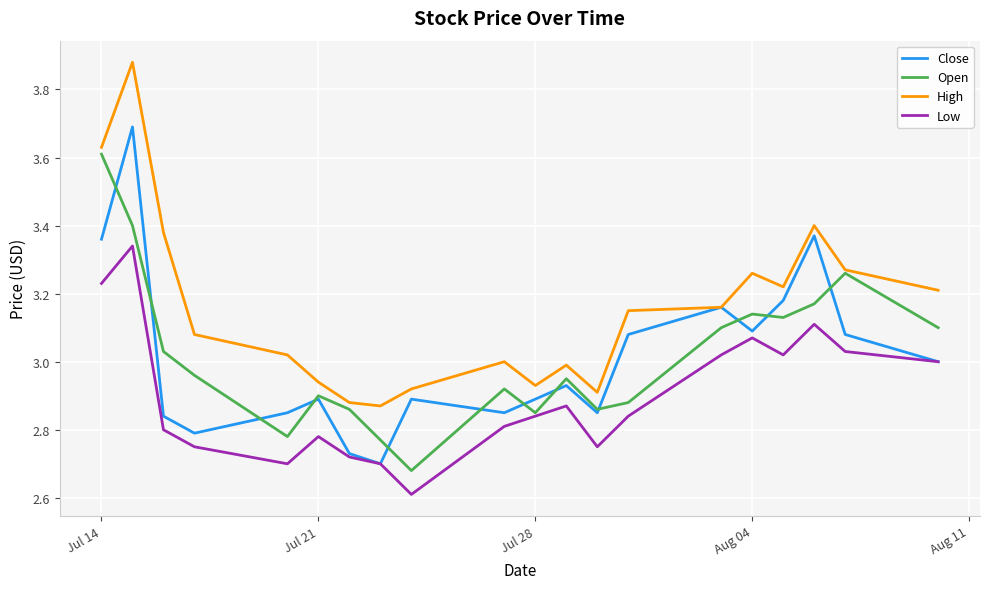

Which series has the widest spread of values?

High